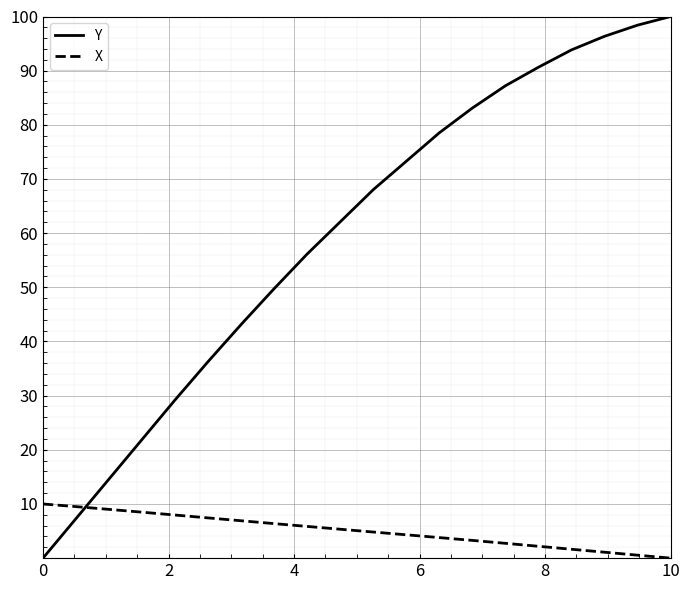

Which series has the largest range (max minus min)?

Y